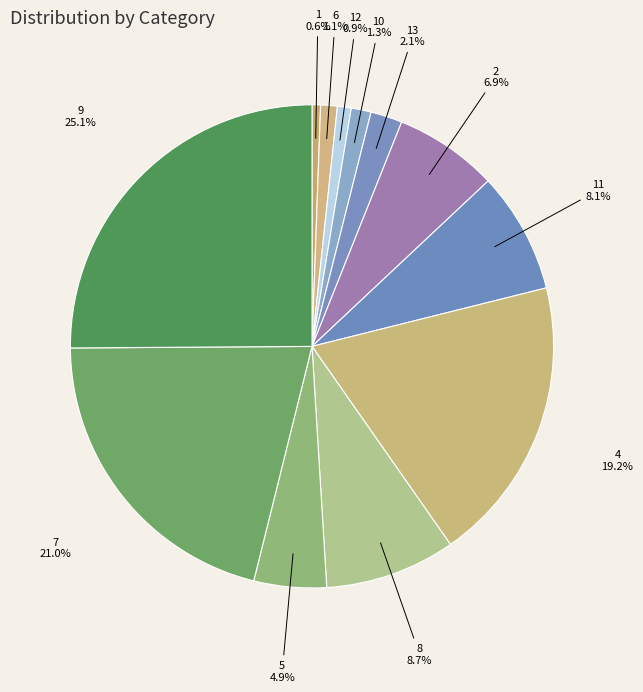

Which category has the biggest portion of the pie?

9